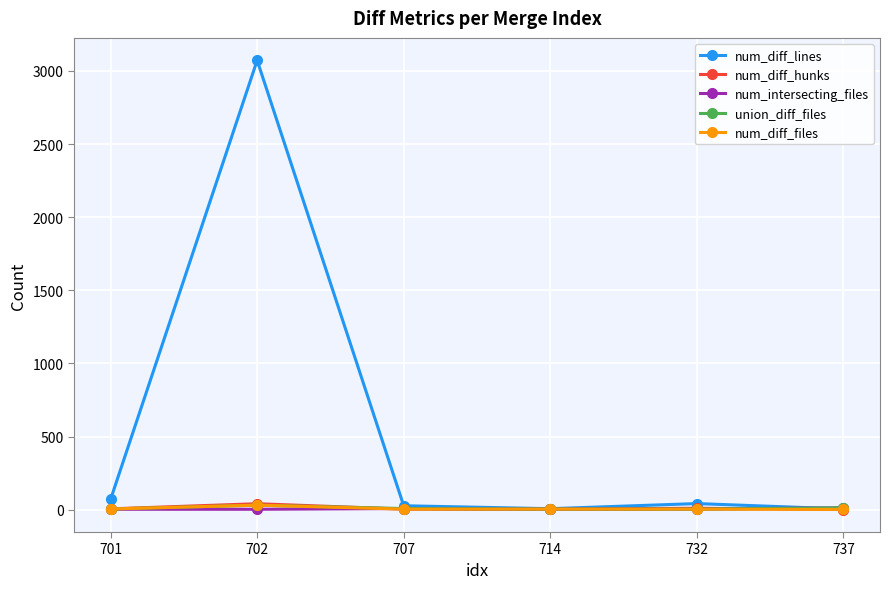

What is the sum of all num_intersecting_files values?

33